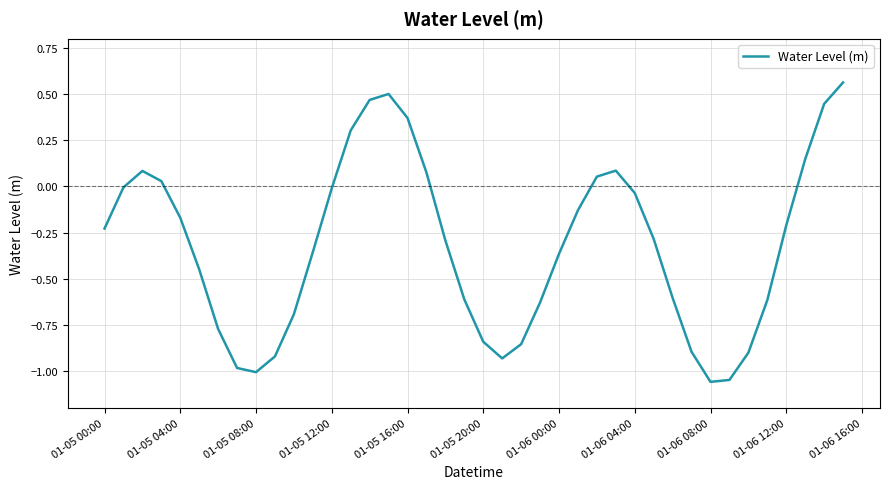

What is the difference between the maximum and minimum values?

1.6